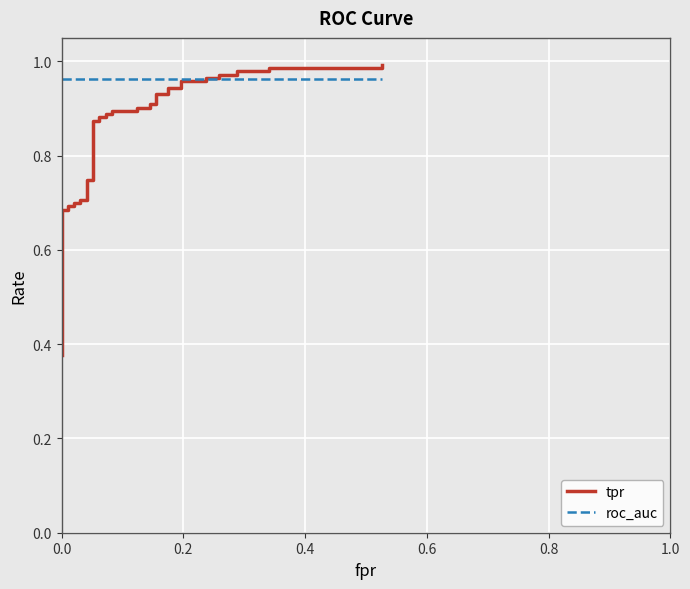

What is the sum of all roc_auc values?

38.5